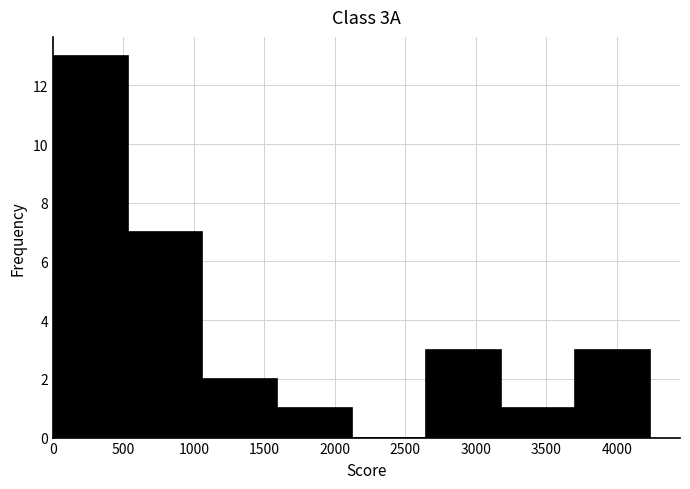

Which range on the x-axis has the tallest bar?

0 to 550